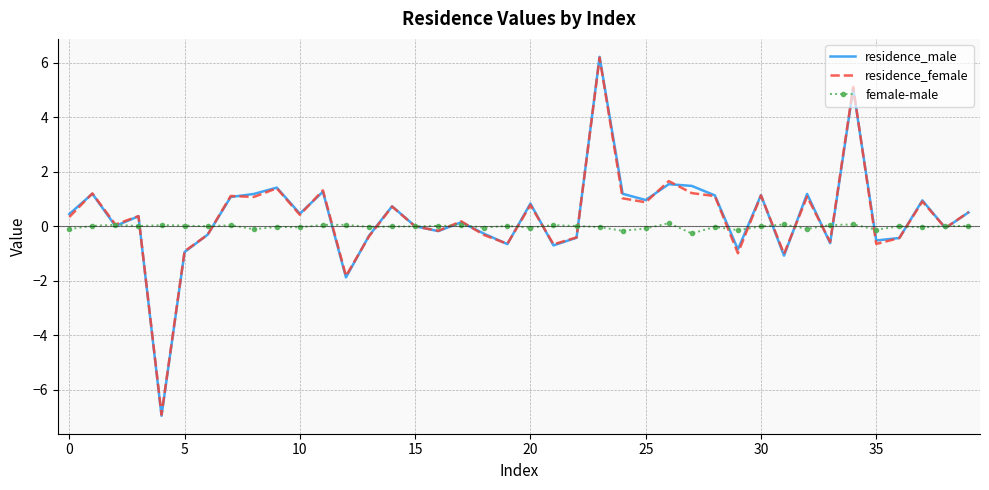

What are all the series names shown in the legend?

residence_male, residence_female, female-male